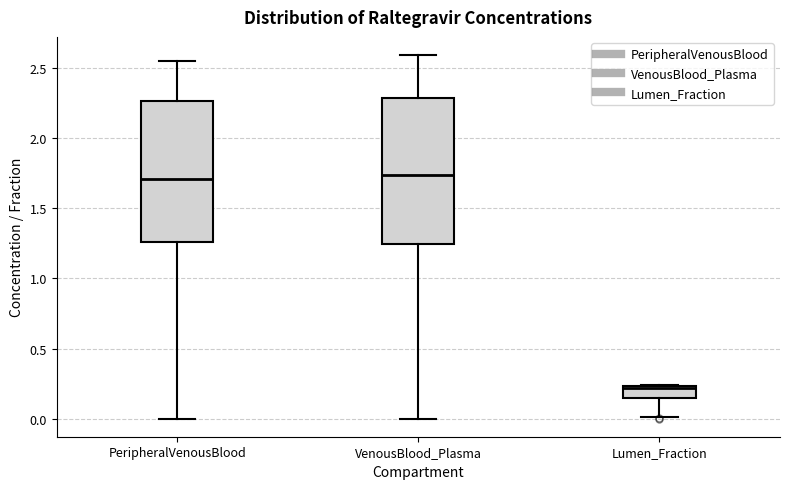

Reading left to right, transcribe this box plot: for each box, give where its median line is, the range the box spans, and where its two whiskers end, as read against the y-axis. The values are not printed on the chart, so give them approximately, as read against the axis.

PeripheralVenousBlood: median 1.70, box 1.25 to 2.25, whiskers 0.00 to 2.55
VenousBlood_Plasma: median 1.75, box 1.25 to 2.30, whiskers 0.00 to 2.60
Lumen_Fraction: median 0.20, box 0.15 to 0.25, whiskers 0.00 to 0.25